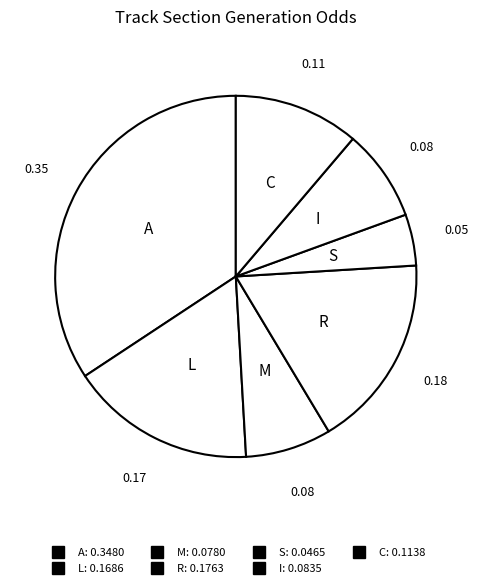

What is the change in value from R to C?

-0.1